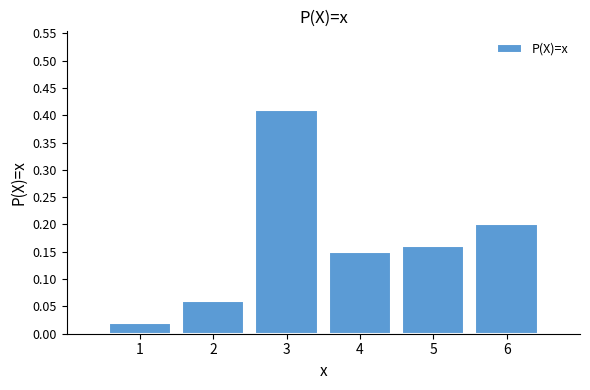

What is the change in value from 1 to 5?

+0.1